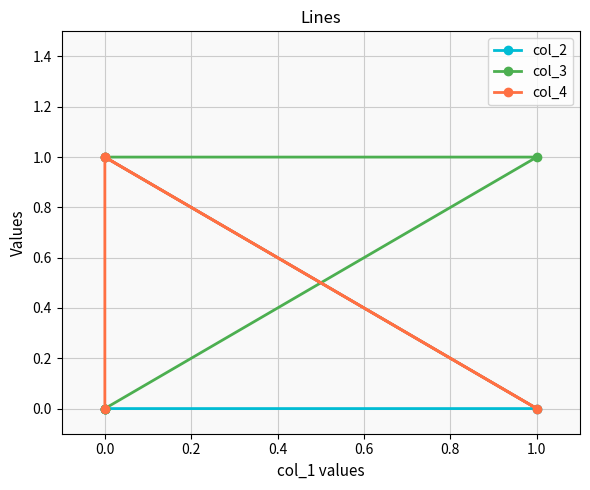

What are all the series names shown in the legend?

col_2, col_3, col_4